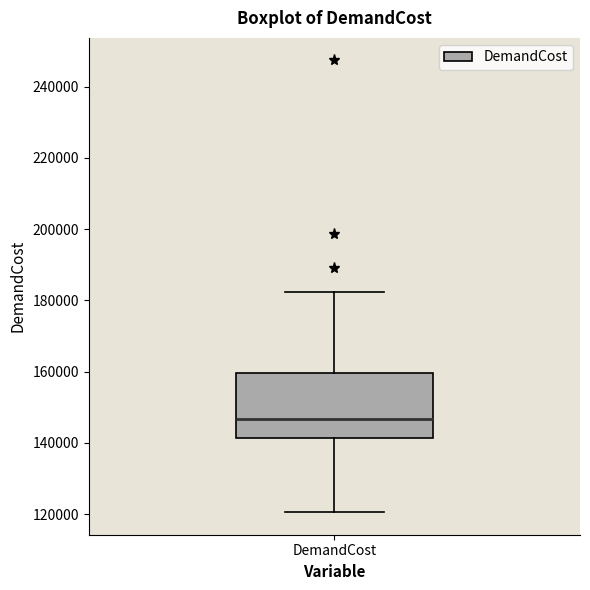

Transcribe this box plot: give where the median line is, the range the box spans, and where the two whiskers end, as read against the y-axis. The values are not printed on the chart, so give them approximately, as read against the axis.

median 146000, box 142000 to 160000, whiskers 120000 to 182000